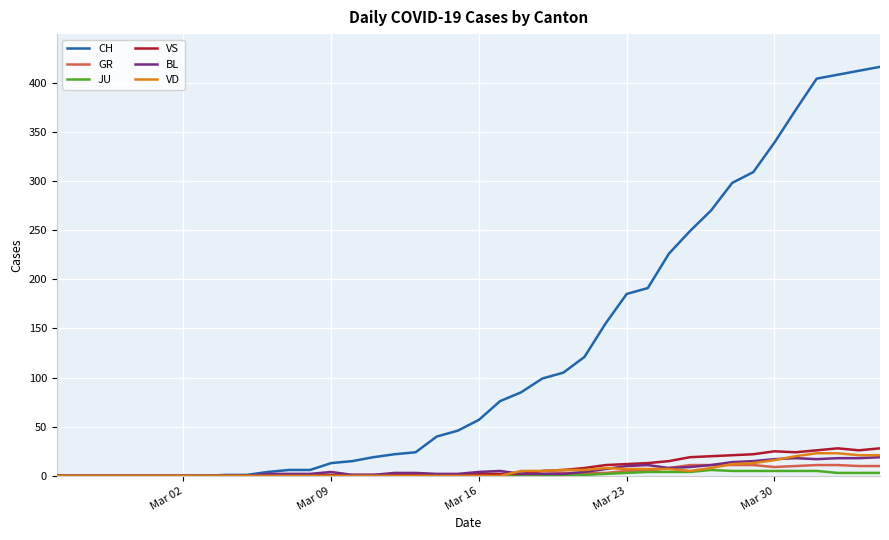

Which series has the widest spread of values?

CH